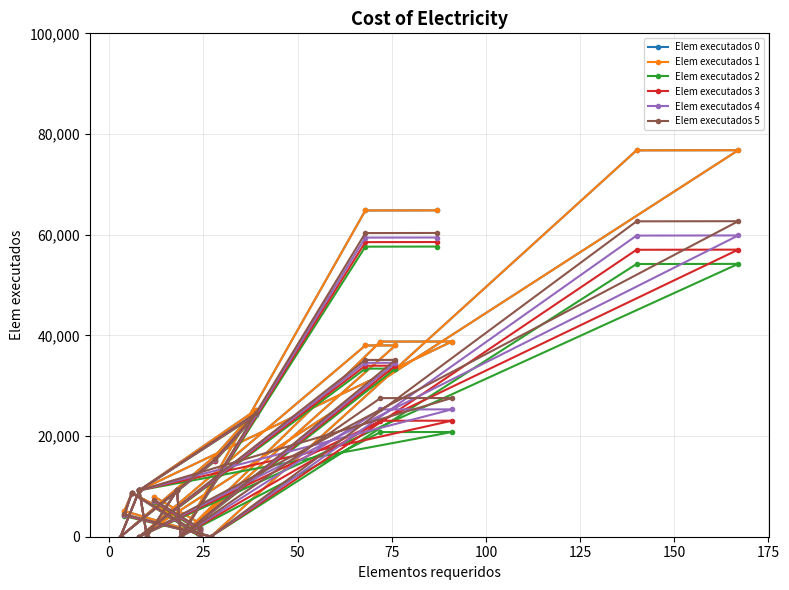

What are all the series names shown in the legend?

Elem executados 0, Elem executados 1, Elem executados 2, Elem executados 3, Elem executados 4, Elem executados 5